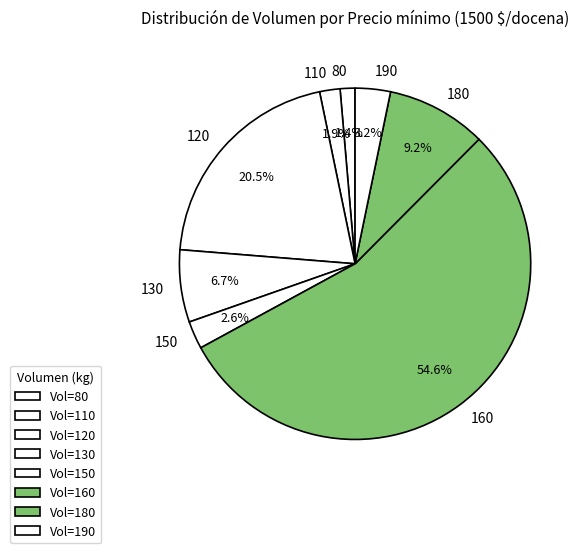

What is the total percentage of 80 and 180?

10.6%